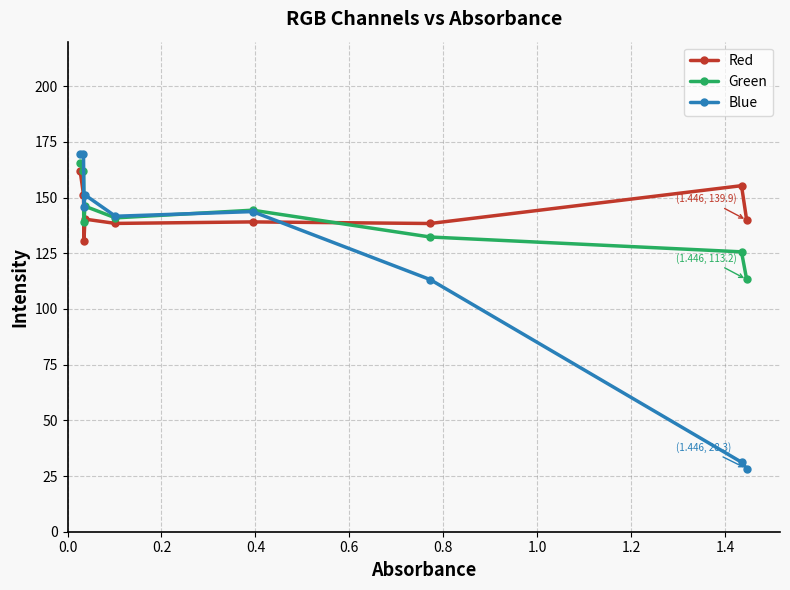

What is the maximum value shown in the chart?

169.7